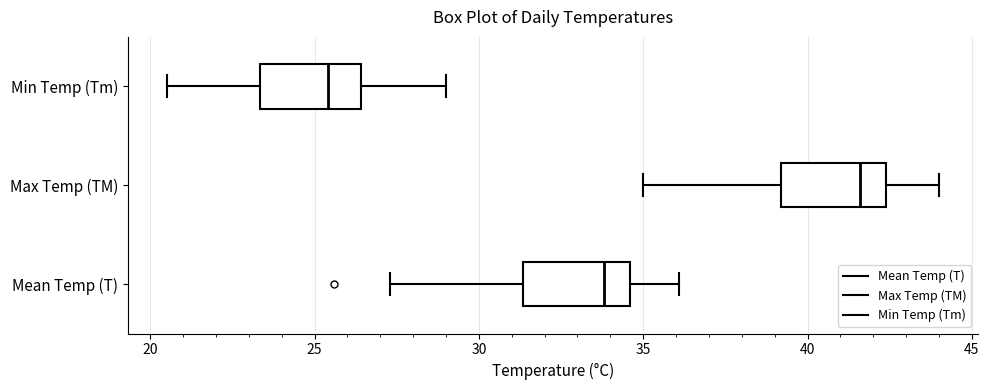

Reading bottom to top, transcribe this box plot: for each box, give where its median line is, the range the box spans, and where its two whiskers end, as read against the x-axis. The values are not printed on the chart, so give them approximately, as read against the axis.

Mean Temp (T): median 34.0, box 31.5 to 34.5, whiskers 27.5 to 36.0
Max Temp (TM): median 41.5, box 39.0 to 42.5, whiskers 35.0 to 44.0
Min Temp (Tm): median 25.5, box 23.5 to 26.5, whiskers 20.5 to 29.0